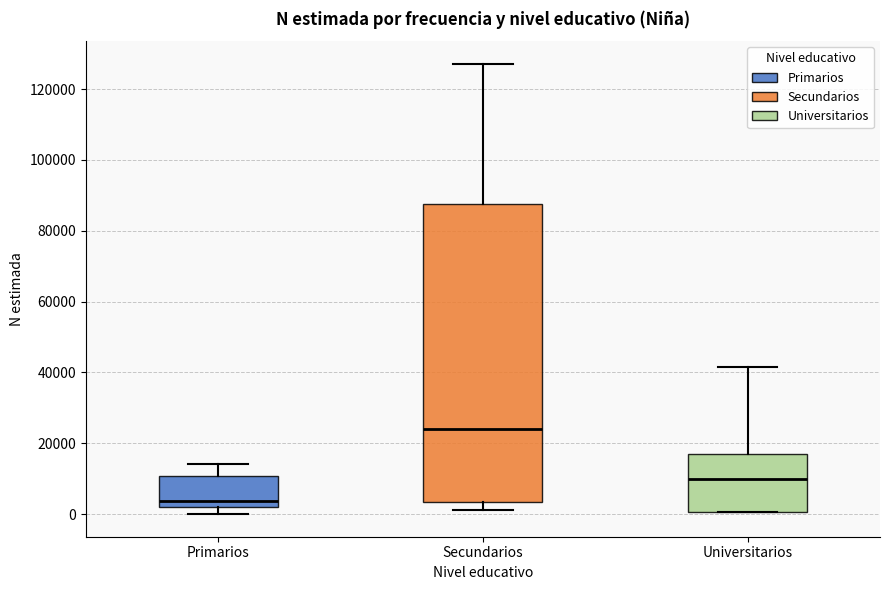

Where is the lower edge of the box for Secundarios on the y-axis? The values are not printed on the chart, so give them approximately, as read against the axis.

4000